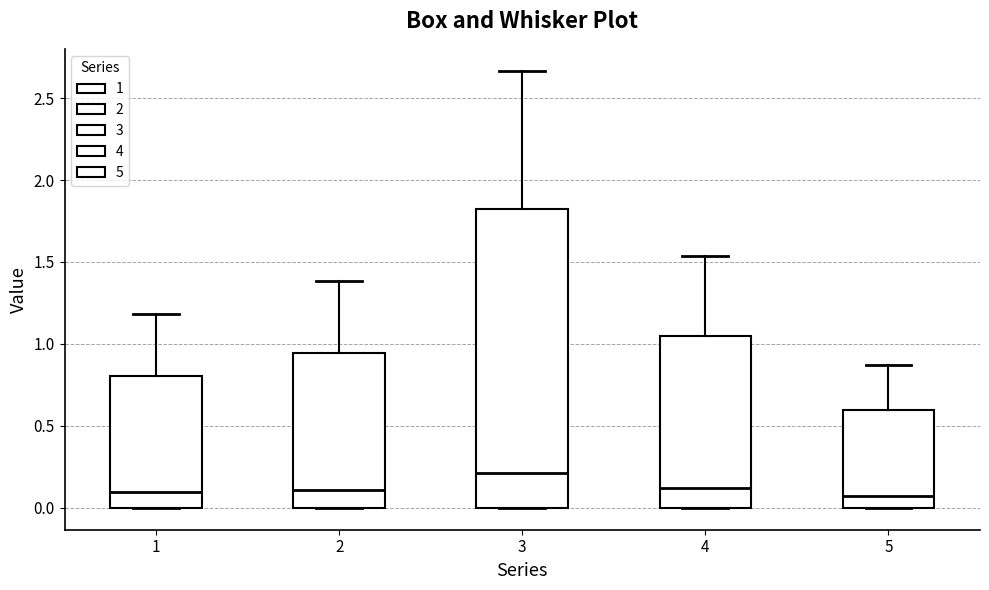

Reading left to right, read every box against the y-axis: the position of its median line, the range the box covers, and the ends of its whiskers. The values are not printed on the chart, so give them approximately, as read against the axis.

1: median 0.10, box 0.00 to 0.80, whiskers 0.00 to 1.20
2: median 0.10, box 0.00 to 0.95, whiskers 0.00 to 1.40
3: median 0.20, box 0.00 to 1.80, whiskers 0.00 to 2.65
4: median 0.10, box 0.00 to 1.05, whiskers 0.00 to 1.55
5: median 0.05, box 0.00 to 0.60, whiskers 0.00 to 0.85